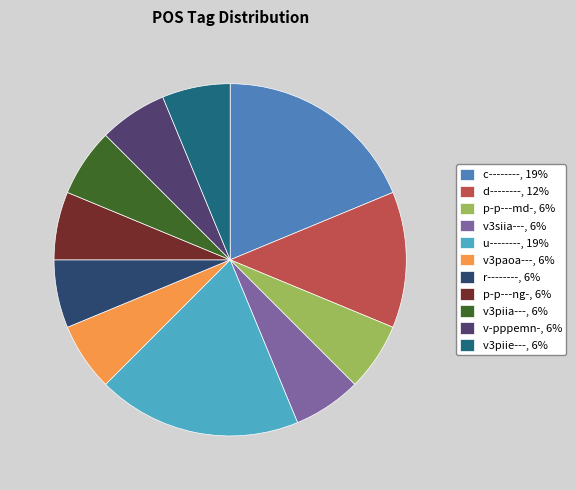

What is the ratio of the value at v3piie--- to the value at u--------?

0.3